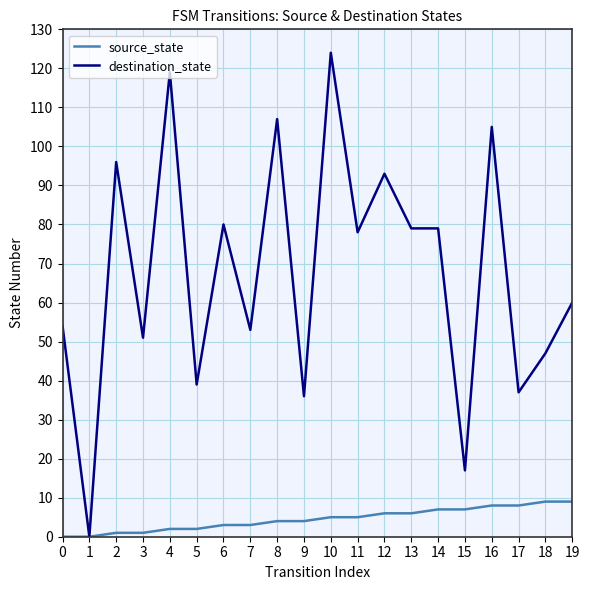

At how many categories does at least one series exceed 100?

4